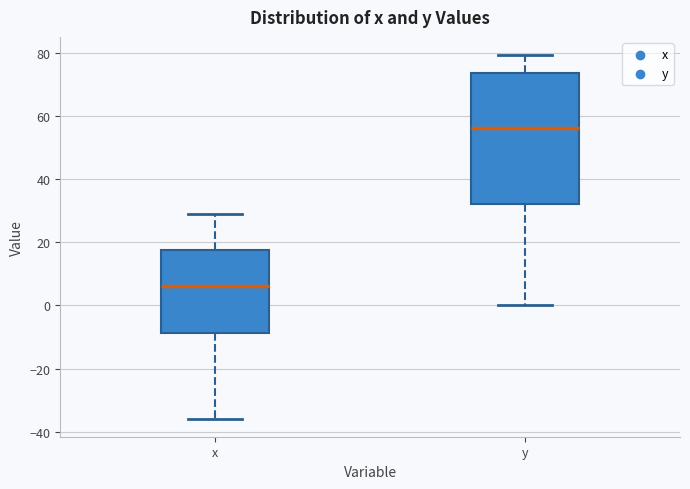

Which box is the tallest, from its lower edge to its upper edge?

y